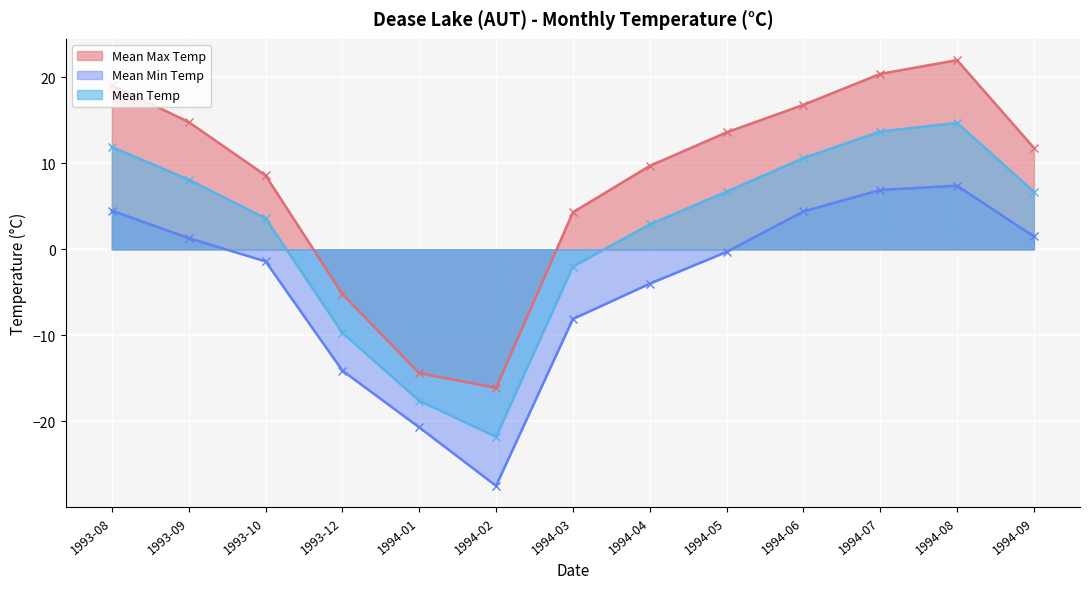

Read the Mean Min Temp value at 1994-09.

1.5